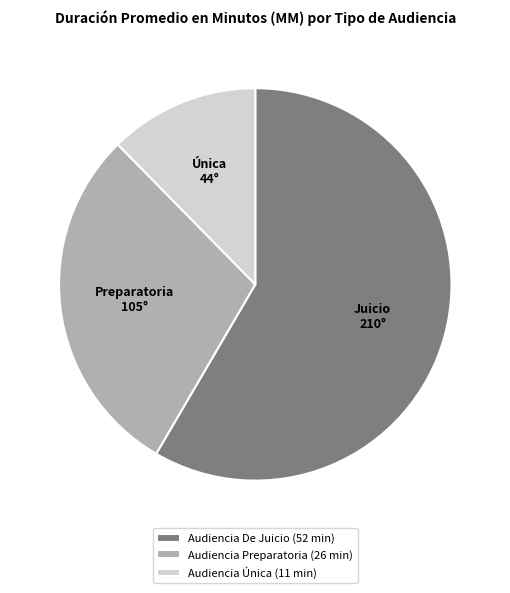

Rank the categories by value from highest to lowest.

Audiencia De Juicio, Audiencia Preparatoria, Audiencia Única